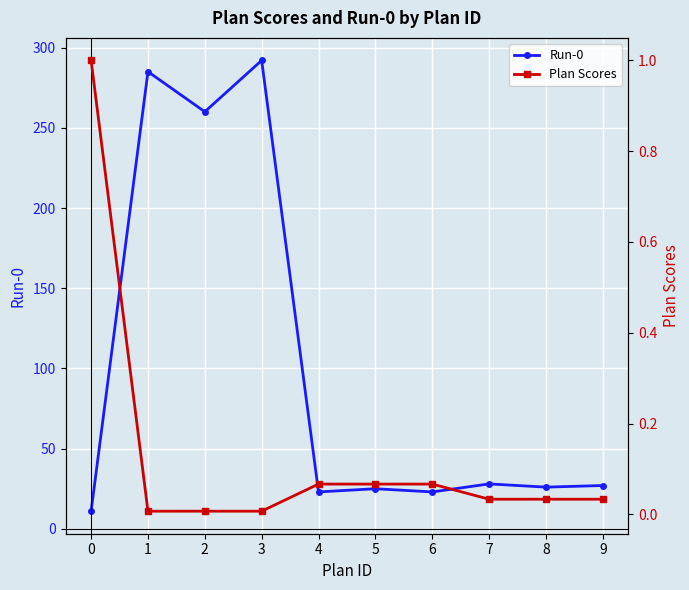

Between 9 and 4, which is larger?

9